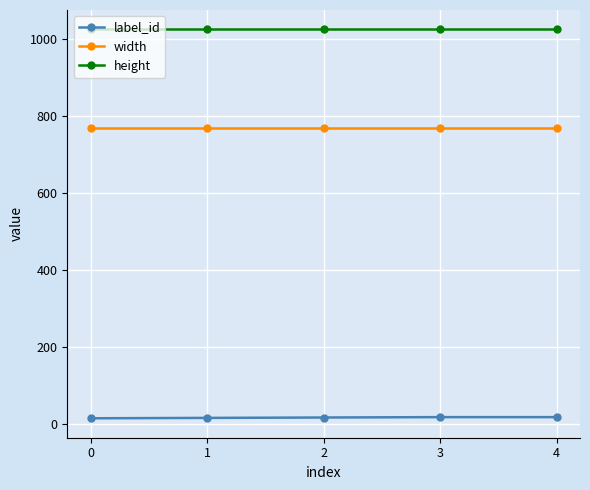

What is the maximum value for height?

1024